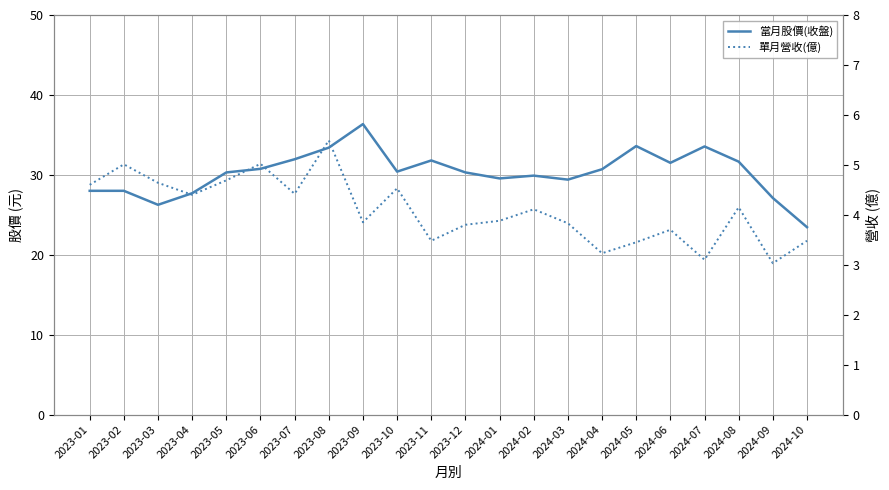

Reading left to right, what are all the values shown in this chart?

當月股價(收盤): 28.0	28.0	26.2	27.7	30.3	30.8	31.9	33.4	36.4	30.4	31.8	30.3	29.6	29.9	29.4	30.7	33.6	31.5	33.5	31.6	27.1	23.4
單月營收(億): 4.6	5.0	4.6	4.4	4.7	5.0	4.4	5.5	3.9	4.5	3.5	3.8	3.9	4.1	3.8	3.2	3.5	3.7	3.1	4.2	3.0	3.5